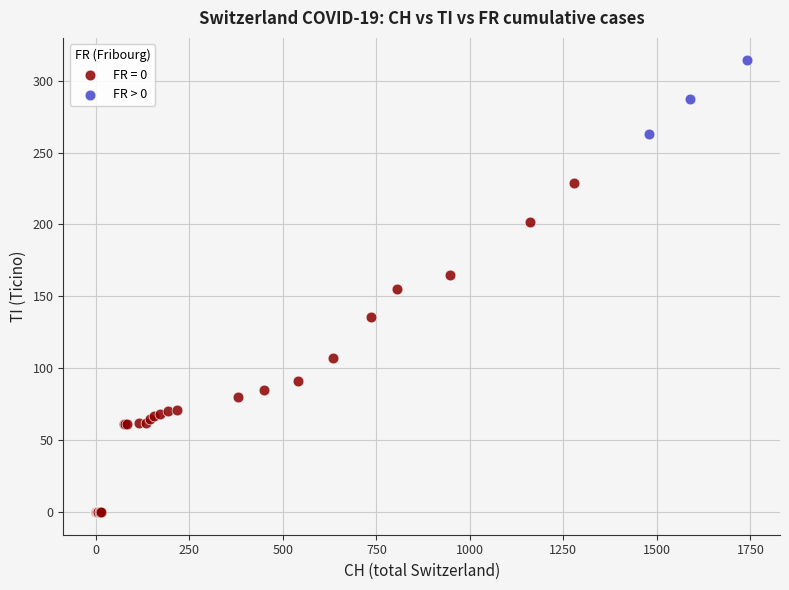

Which series contains the highest Y value?

FR > 0